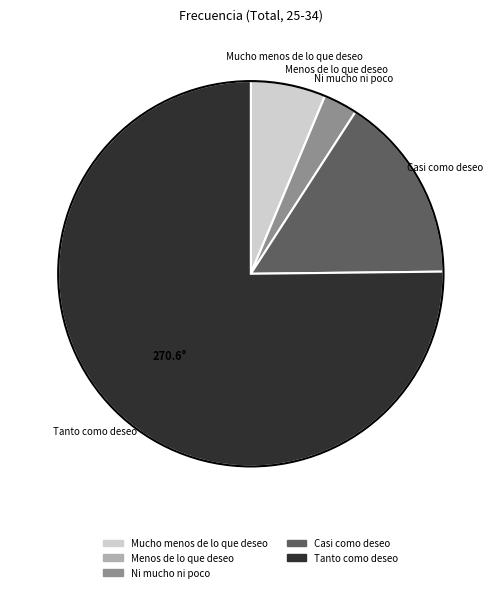

Combined, do Ni mucho ni poco and Mucho menos de lo que deseo account for over 50%?

No